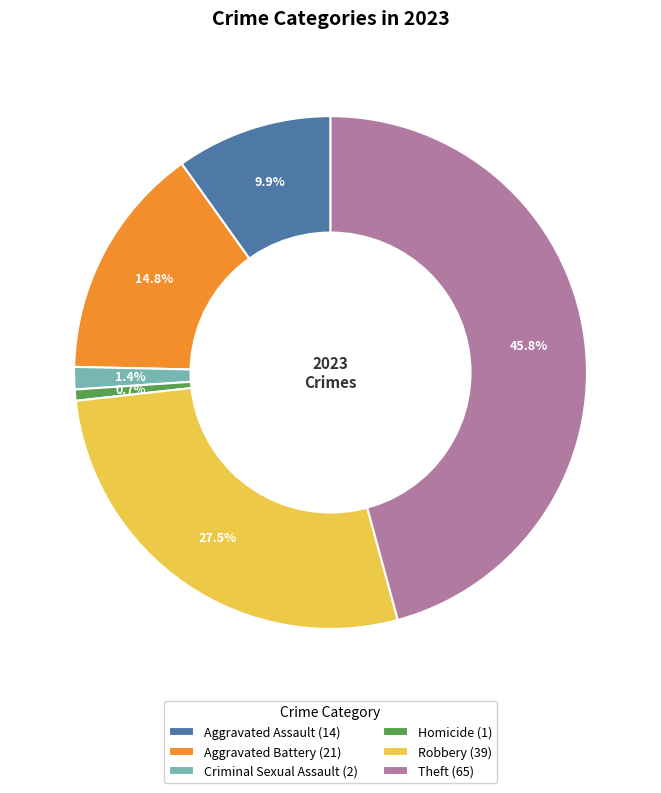

What is the ratio of the value at Theft (65) to the value at Aggravated Assault (14)?

4.6